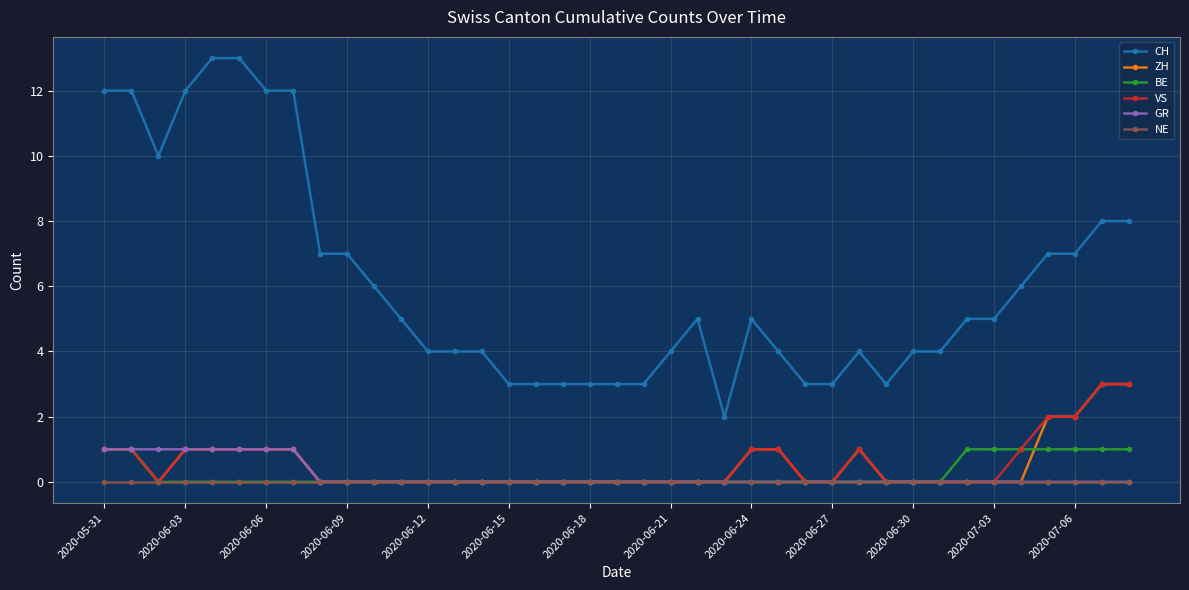

Which series has the largest total across all categories?

CH